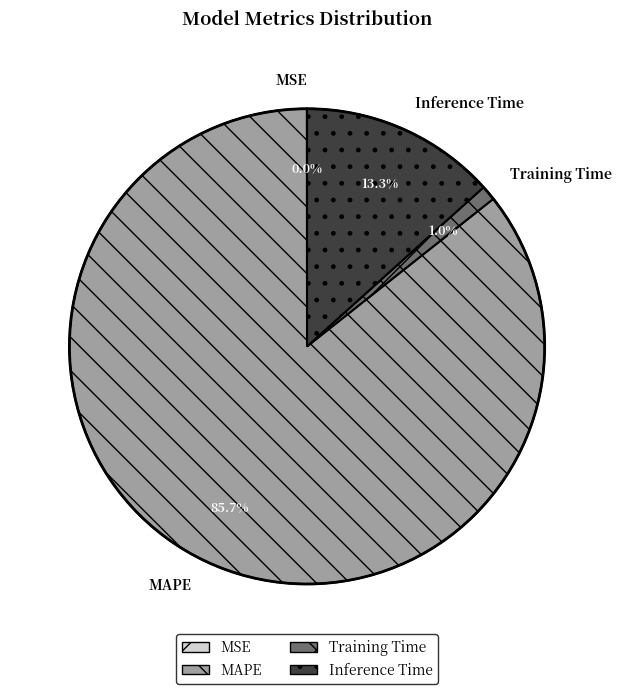

The Training Time slice represents 11% of the pie. True or false?

False